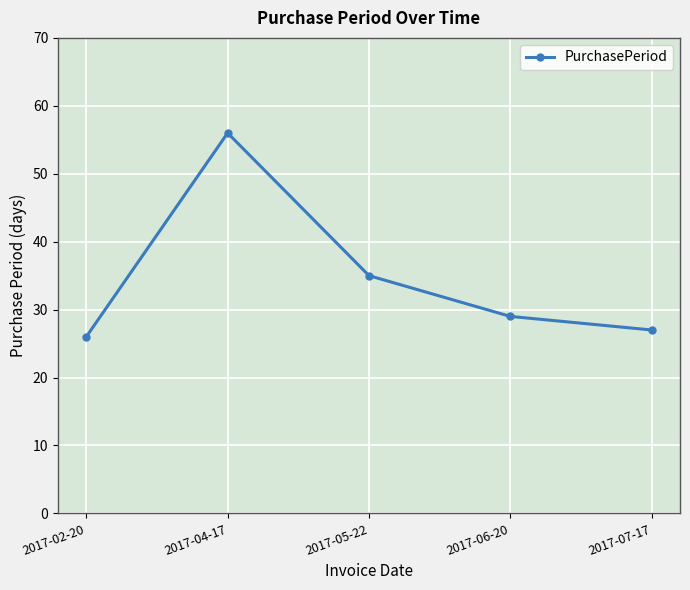

Does the chart display data point markers on the line(s)?

Yes